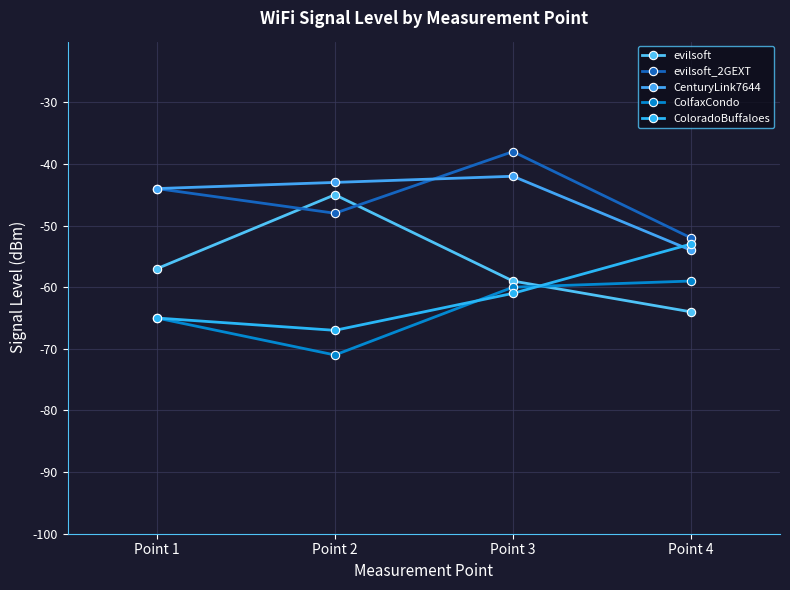

What is the value of the evilsoft point at the 4th from the left?

-64